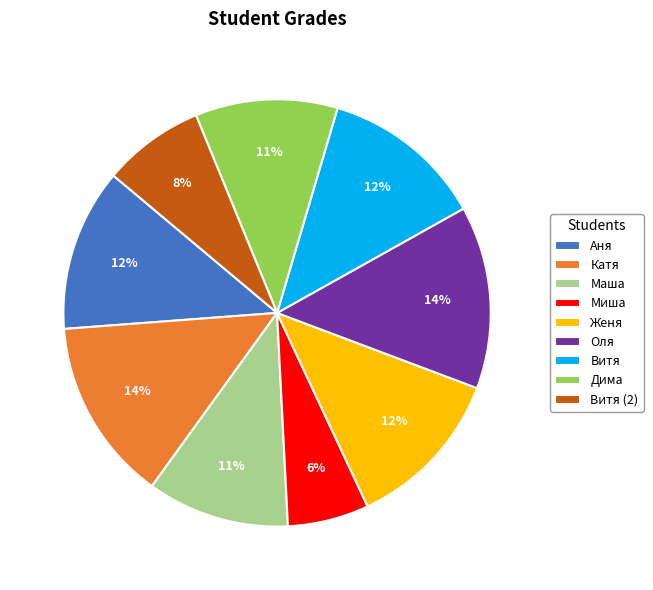

To the nearest percent, what portion does Маша represent?

11%